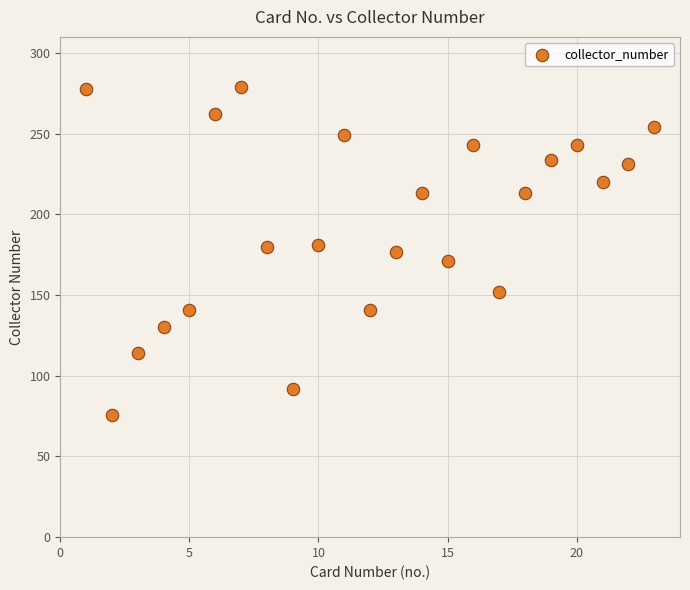

What is the range of X values (max minus min)?

22